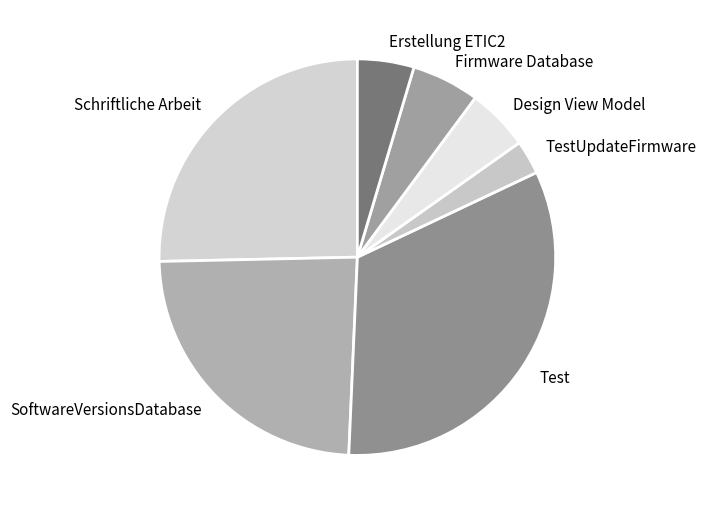

Is it true that Design View Model is 5% of the pie?

True